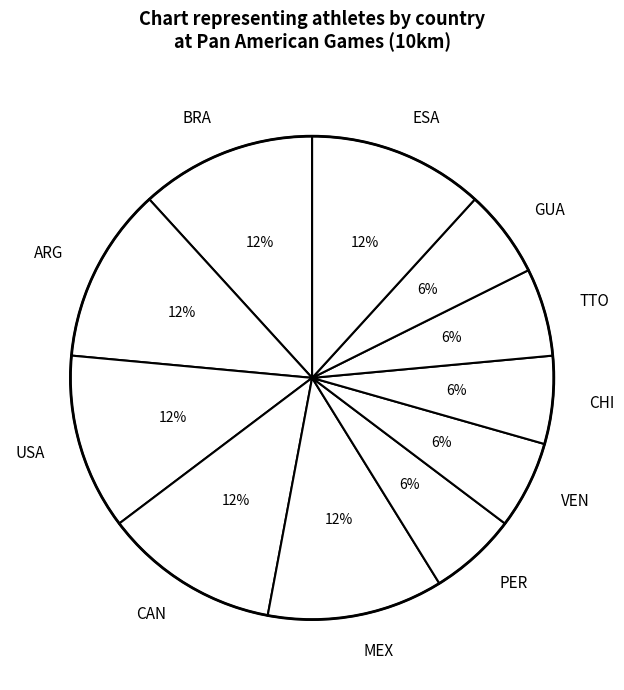

Between PER and MEX, which is larger?

MEX